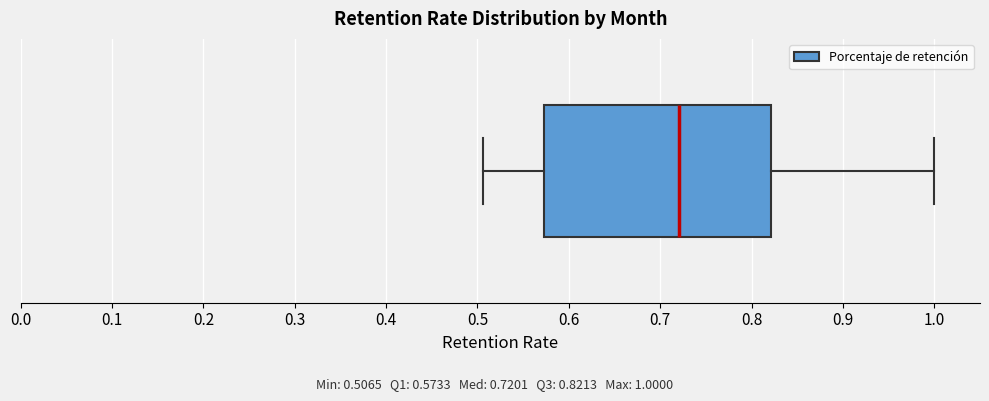

Read this box plot against the x-axis: the position of the median line, the range covered by the box, and the ends of both whiskers. The values are not printed on the chart, so give them approximately, as read against the axis.

median 0.72, box 0.57 to 0.82, whiskers 0.51 to 1.00